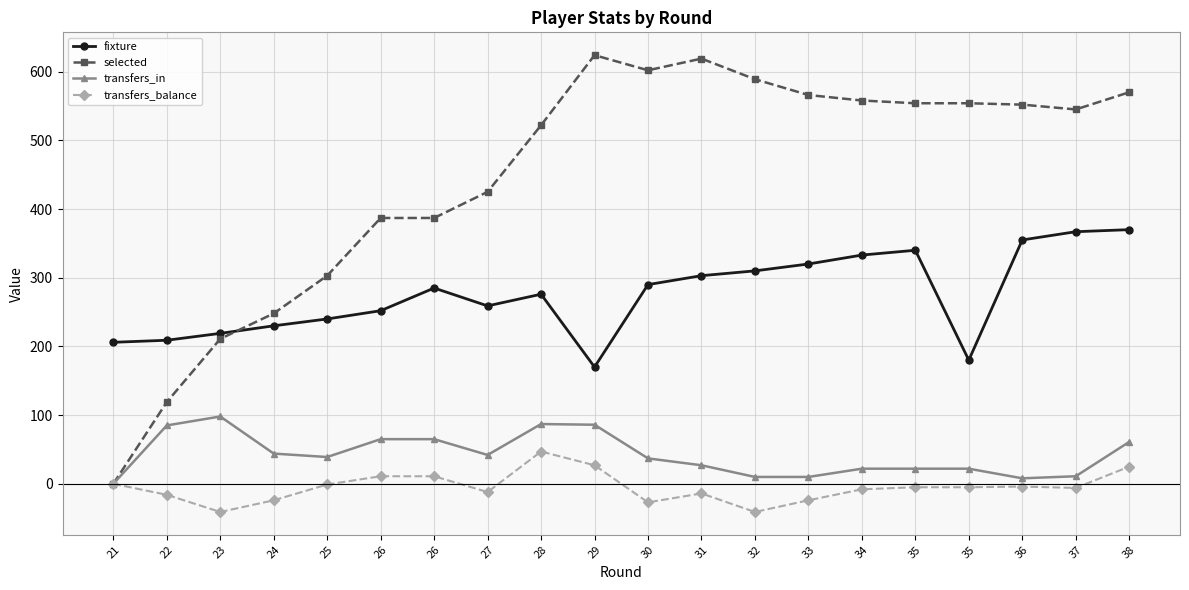

What are all the series names shown in the legend?

fixture, selected, transfers_in, transfers_balance